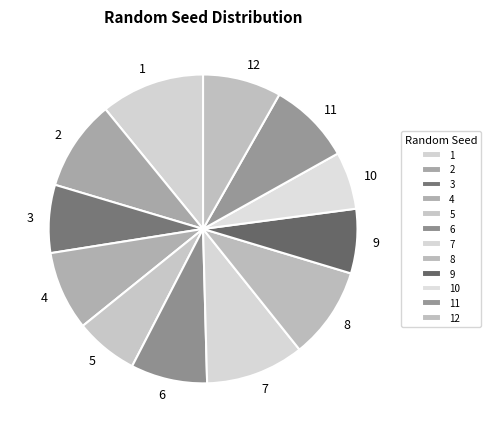

How many segments does this pie chart have?

12